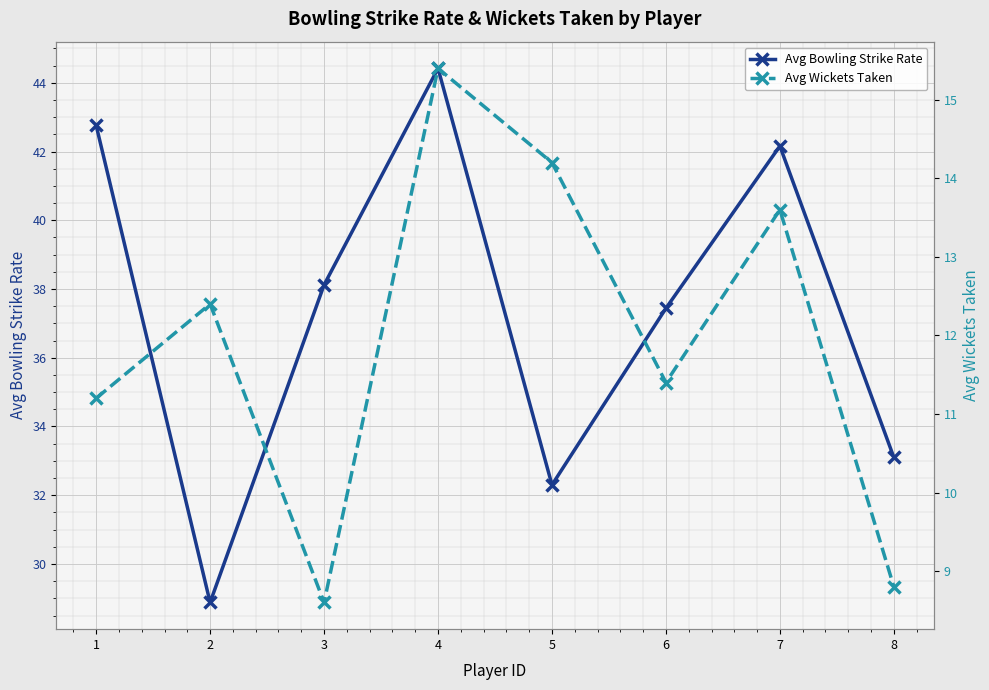

At which category is the sum across all series the highest?

4